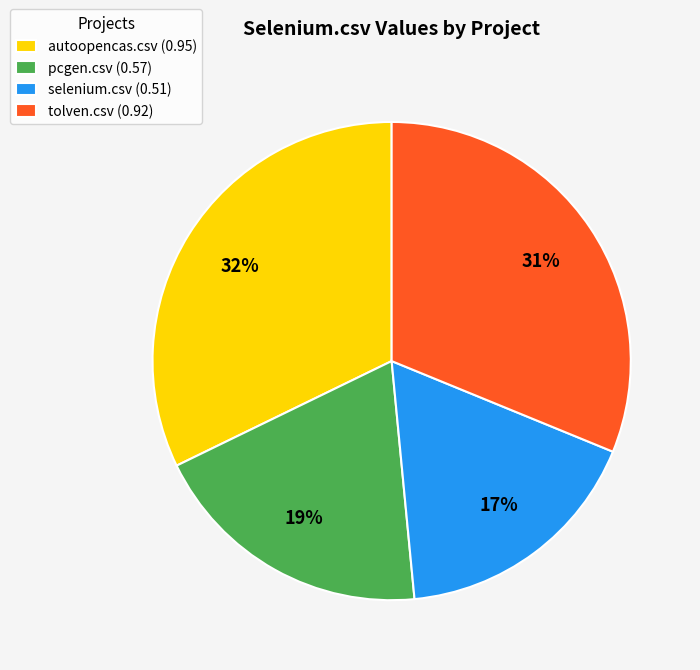

To the nearest percent, what is the difference between the autoopencas.csv and pcgen.csv slice percentages?

13%